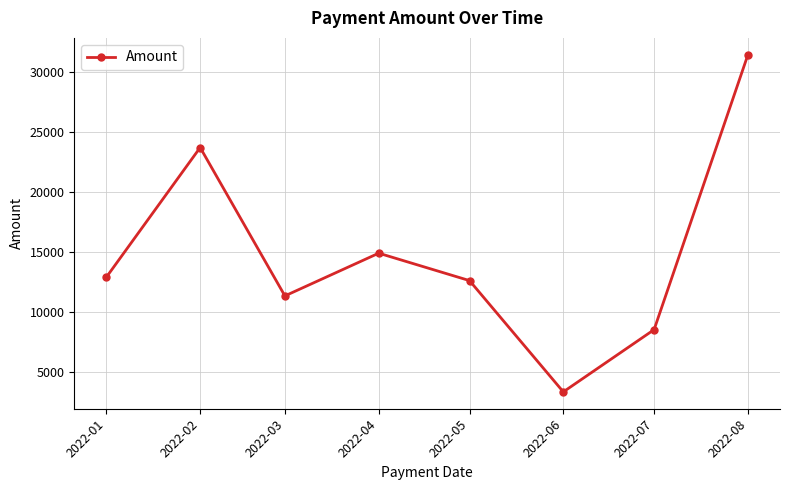

Approximately how many times larger is the value at 2022-07 compared to 2022-02?

0.4